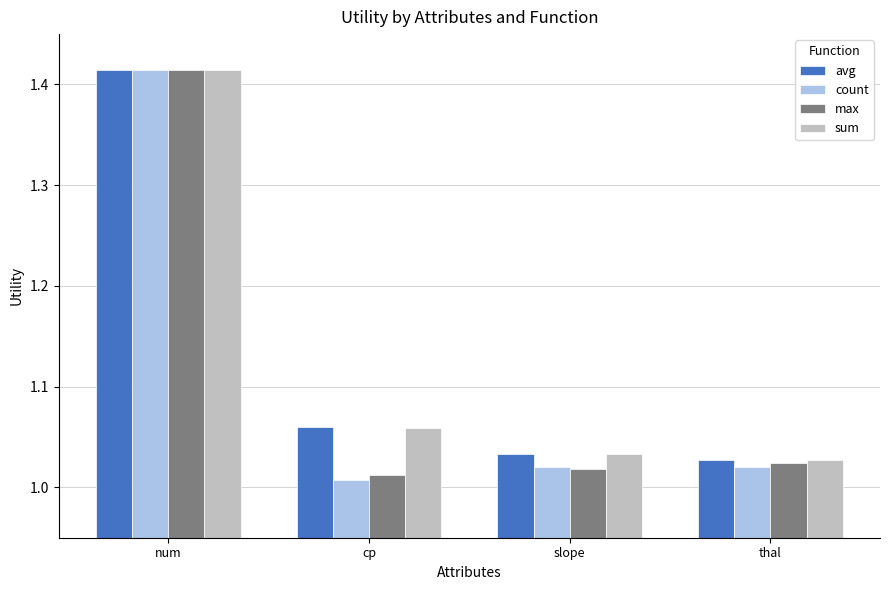

What are all the series names shown in the legend?

avg, count, max, sum